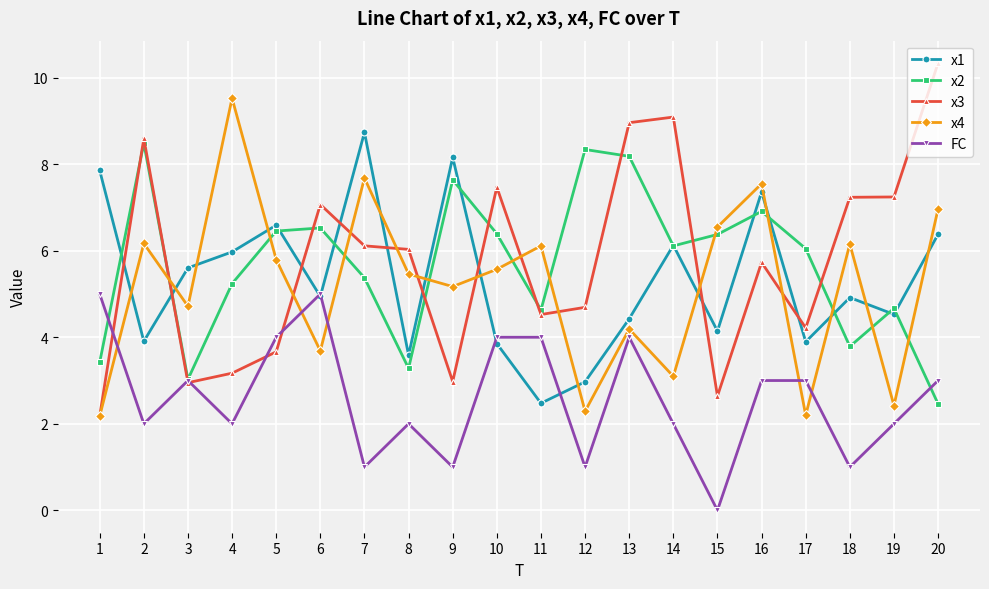

How many data points does each series have?

20